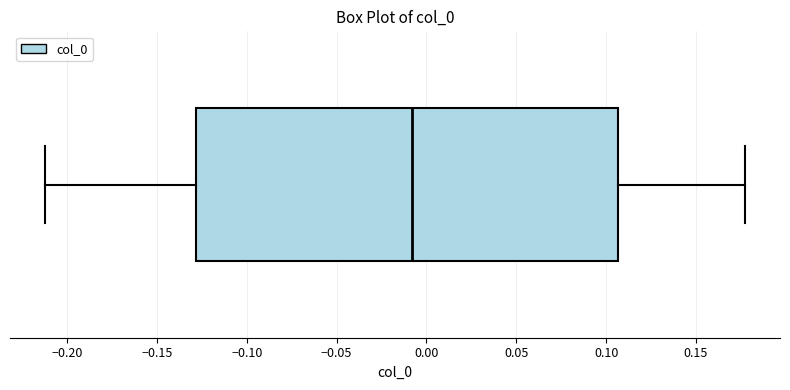

Read this box plot against the x-axis: the position of the median line, the range covered by the box, and the ends of both whiskers. The values are not printed on the chart, so give them approximately, as read against the axis.

median -0.010, box -0.130 to 0.105, whiskers -0.210 to 0.175